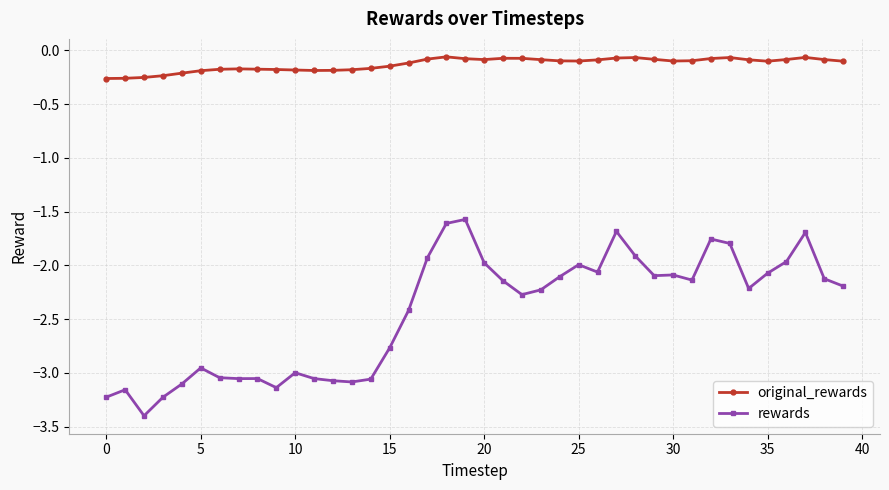

Does the chart display data point markers on the line(s)?

Yes